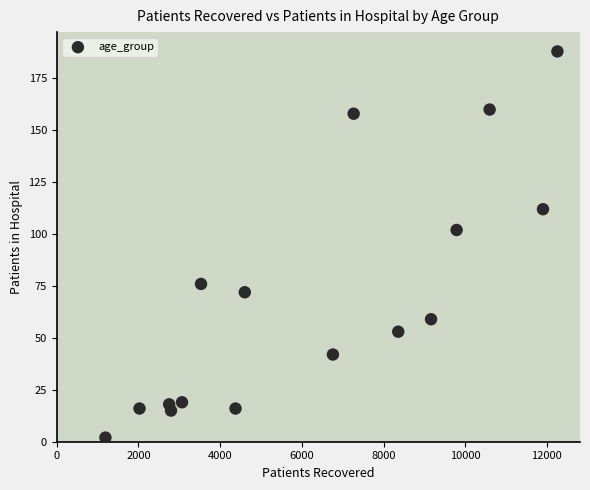

What Y value in the scatter plot is closest to 95?

102